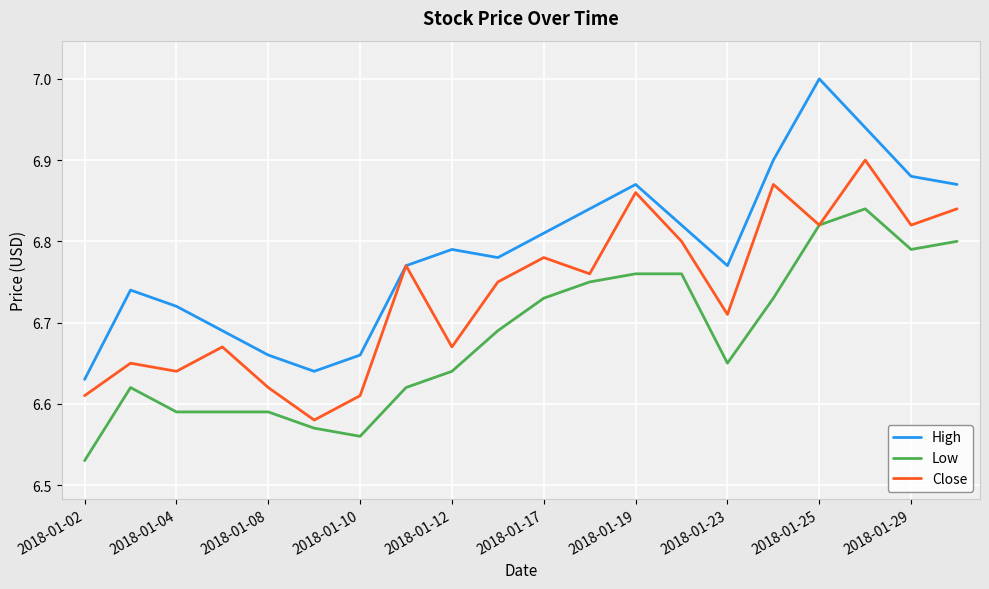

True or false: Low and High intersect in this chart.

False